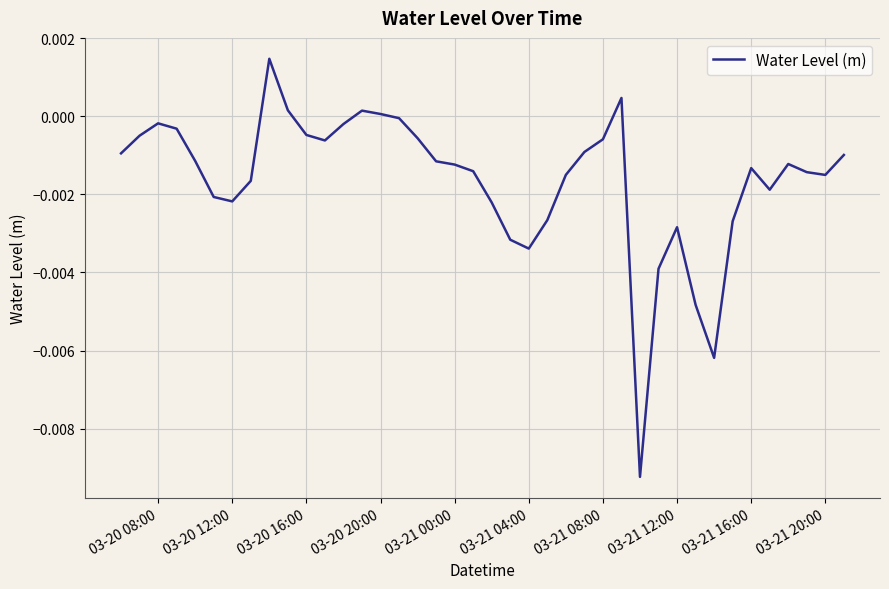

How many points are lower than both their immediate neighbors (excluding endpoints)?

7